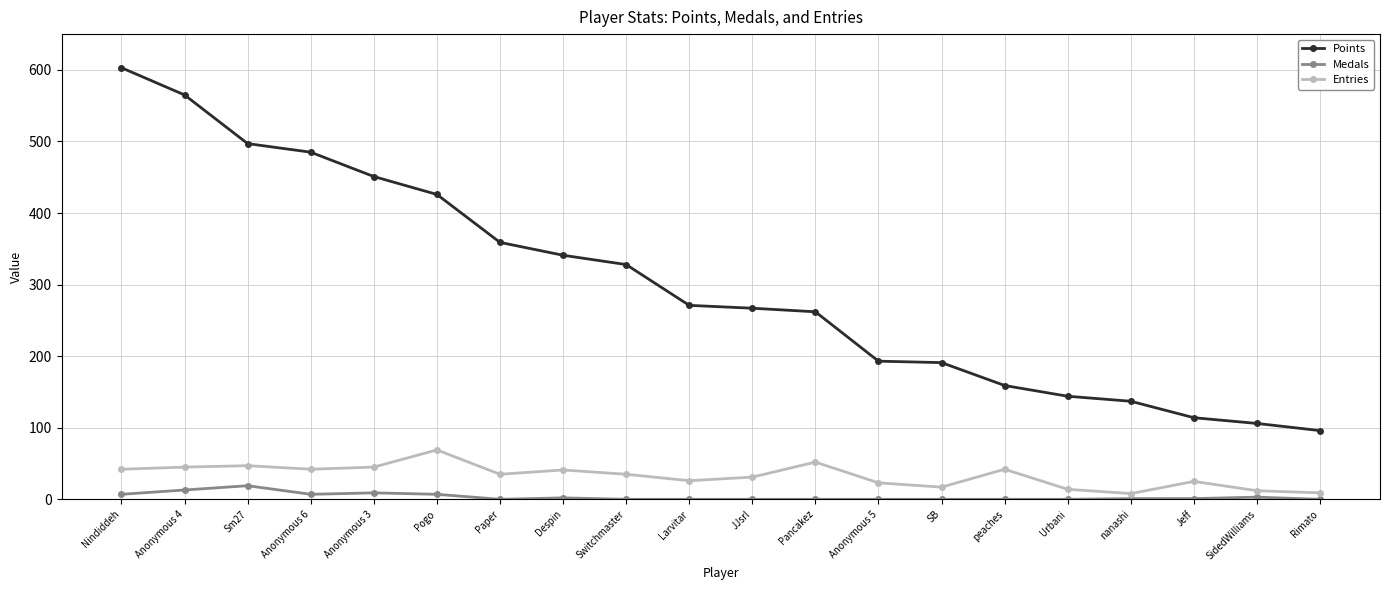

At which label does Points reach its peak?

Nindiddeh